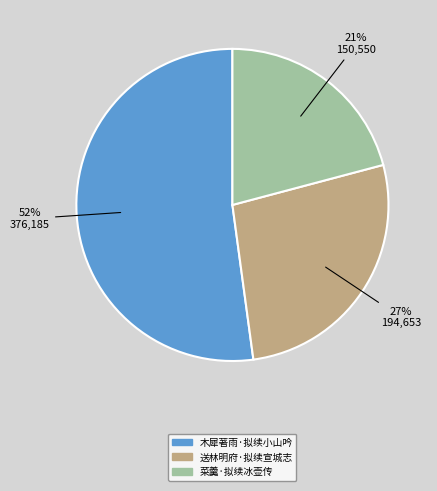

To the nearest percent, what is the difference between the largest and smallest slice percentages?

31%